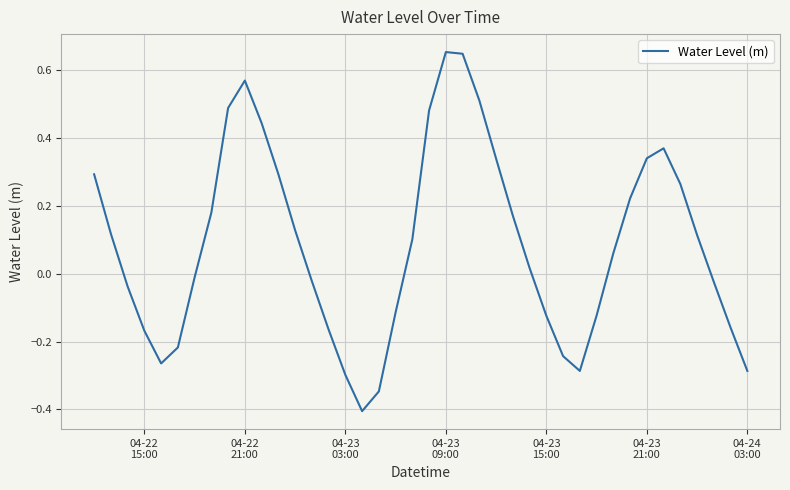

What is the difference between the maximum and minimum values?

1.1